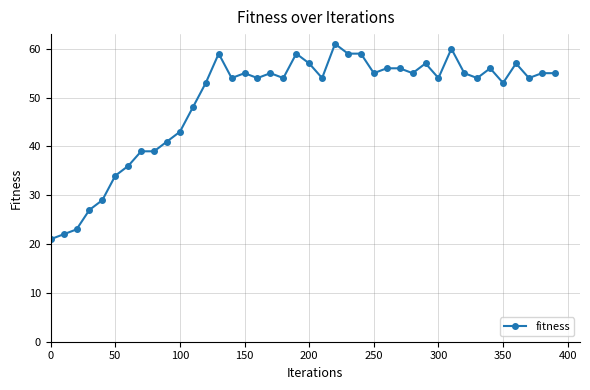

What is the average value?

49